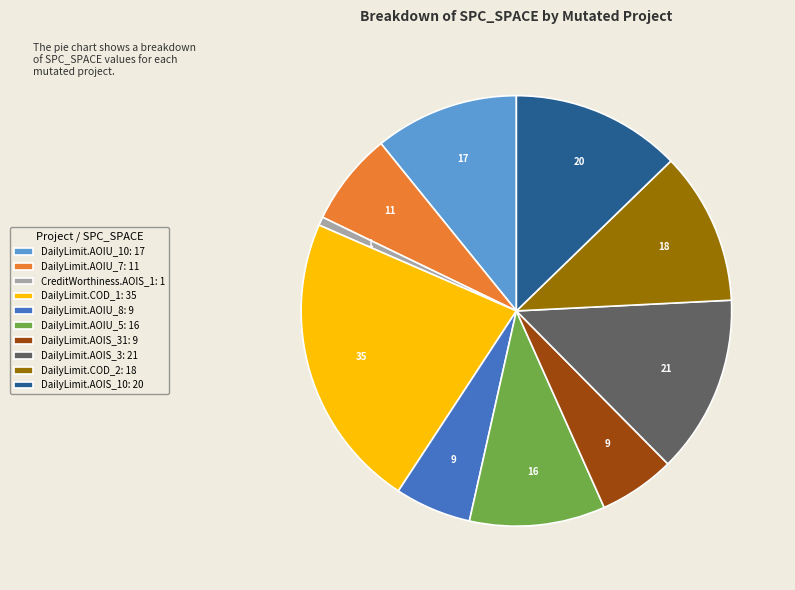

True or false: DailyLimit.AOIU_10: 17 accounts for 11% of the total.

True